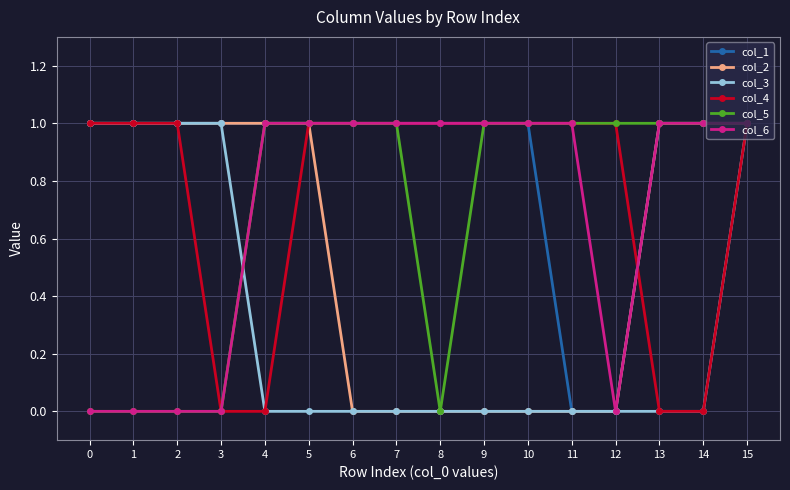

What is the sum of all col_3 values?

5